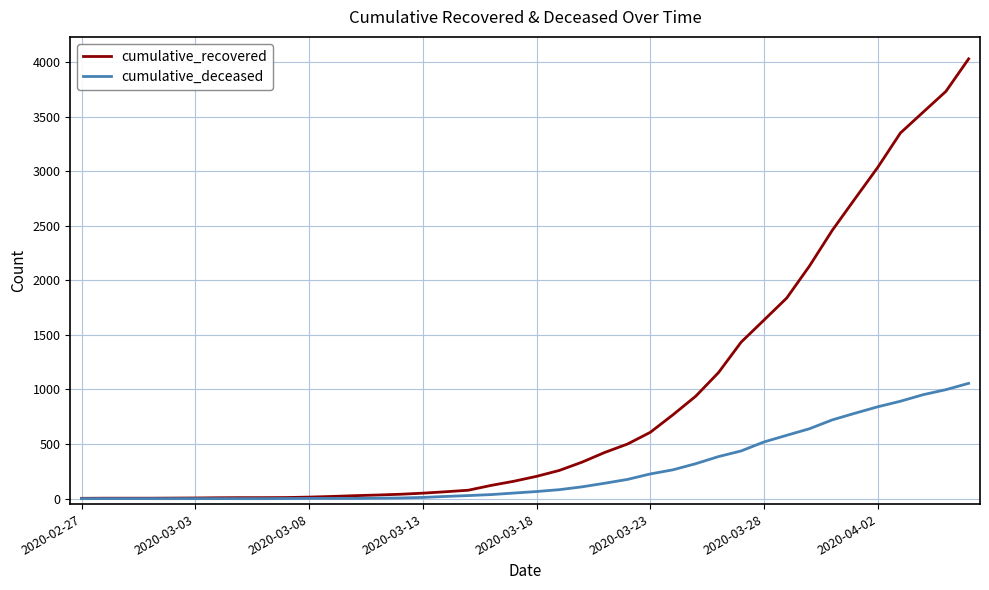

Which series has the largest total across all categories?

cumulative_recovered